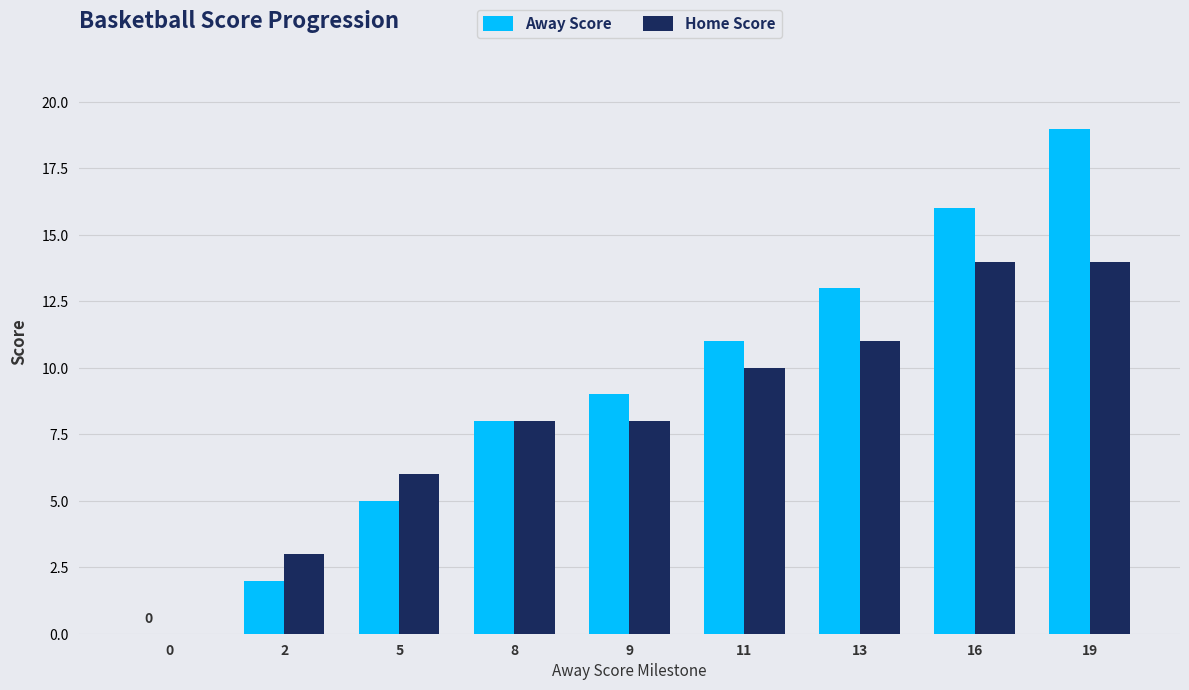

What are all the series names shown in the legend?

Away Score, Home Score